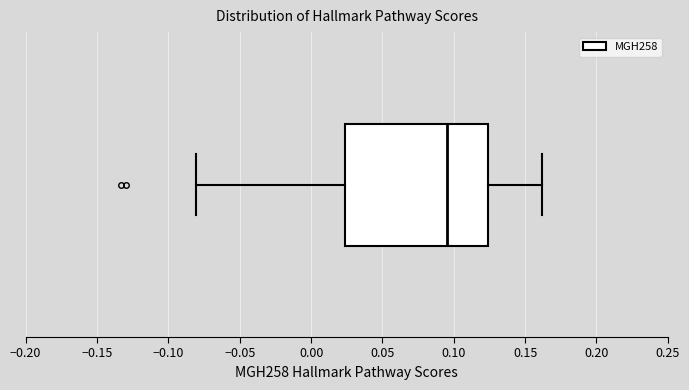

Where does the median line of the box sit on the x-axis? The values are not printed on the chart, so give them approximately, as read against the axis.

0.095